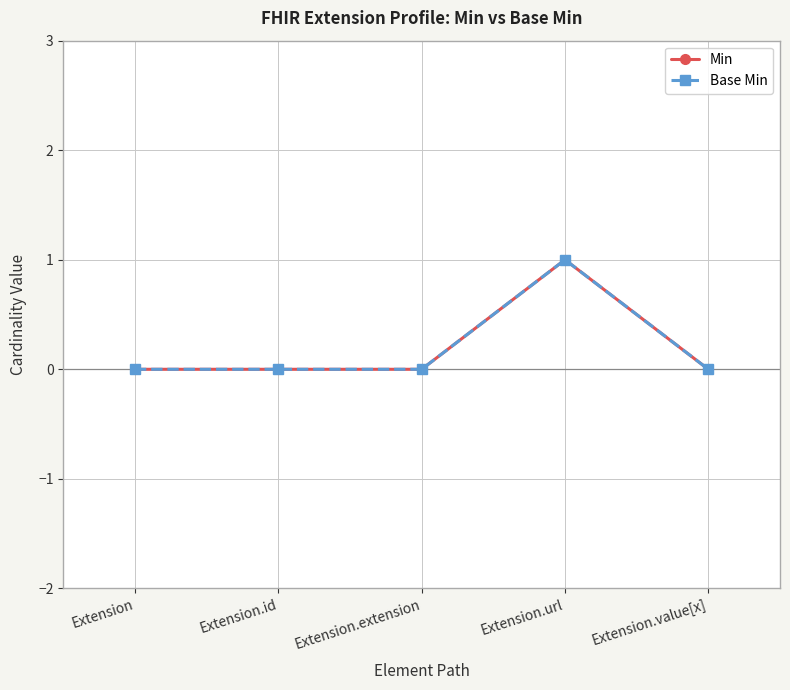

How many lines are shown in the chart?

2